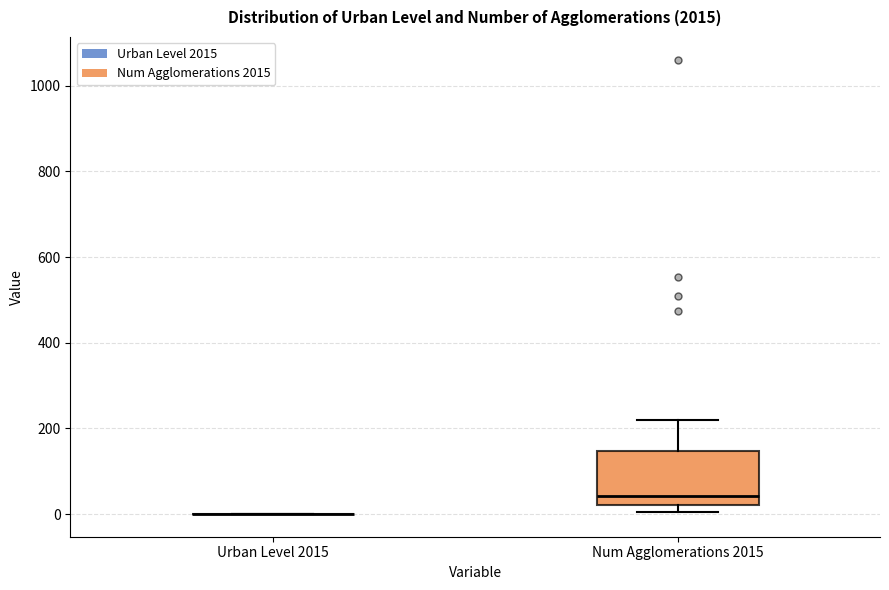

Comparing the boxes themselves (not the whiskers), which one is the tallest?

Num Agglomerations 2015